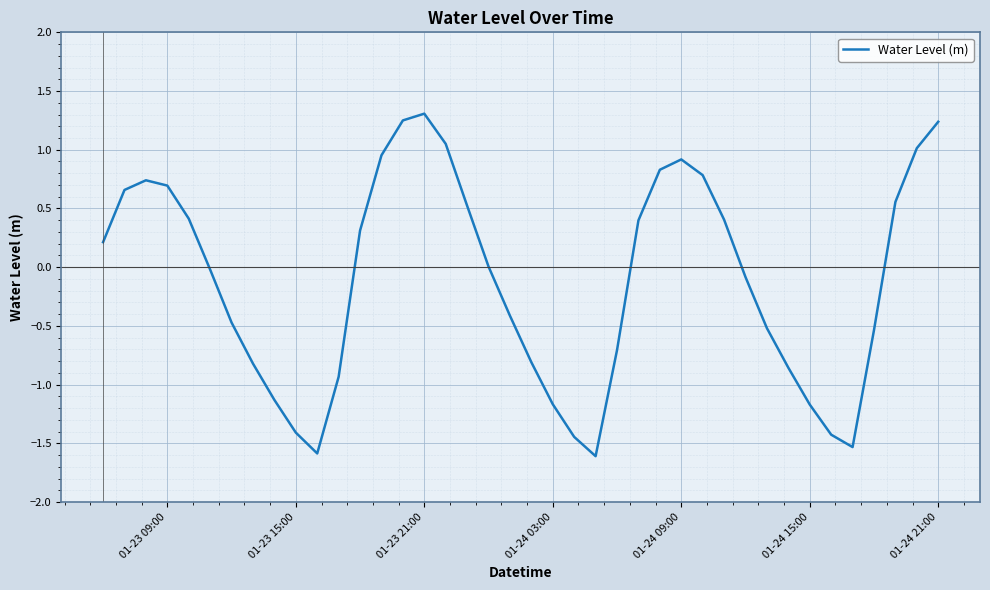

What is the smallest value displayed?

-1.6